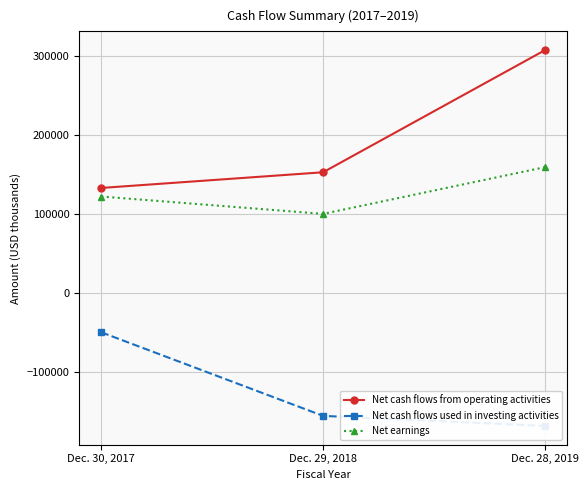

What value does the Net earnings series have at Dec. 30, 2017, to the nearest 50?

122300